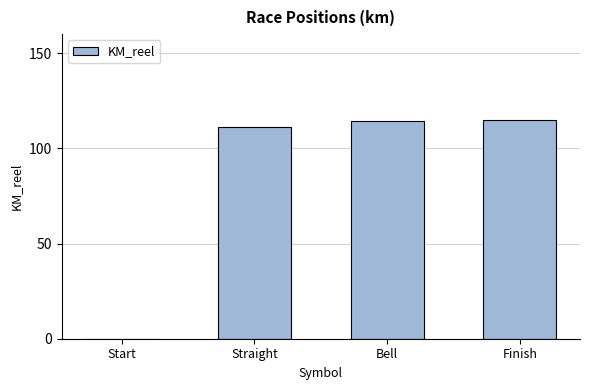

Count the number of values greater than 114.

2